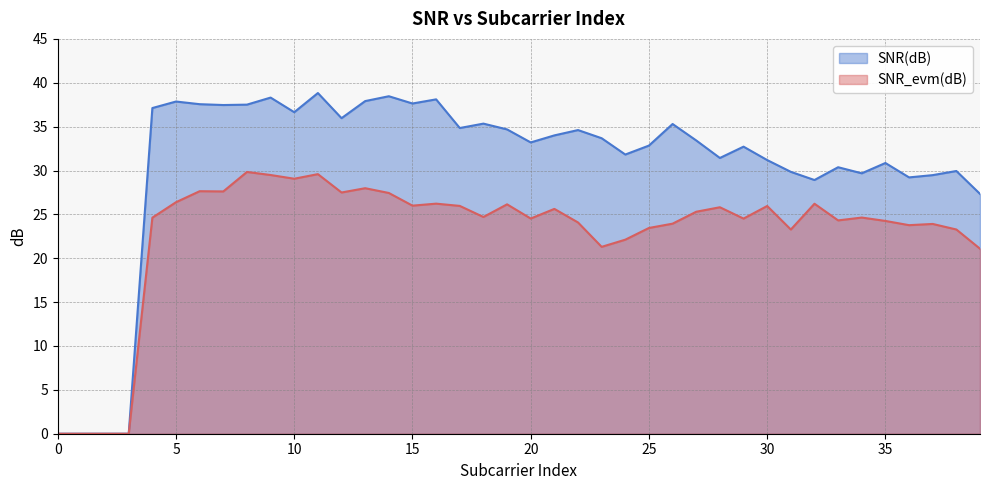

True or false: SNR_evm(dB) and SNR(dB) cross at least once.

False